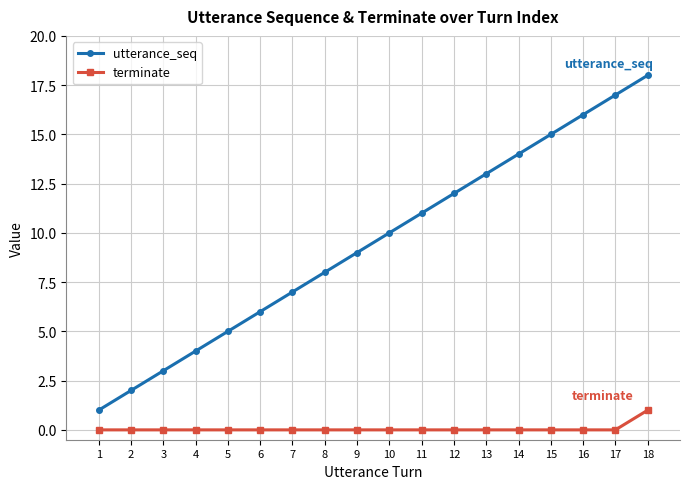

What is the sum of all utterance_seq values?

171